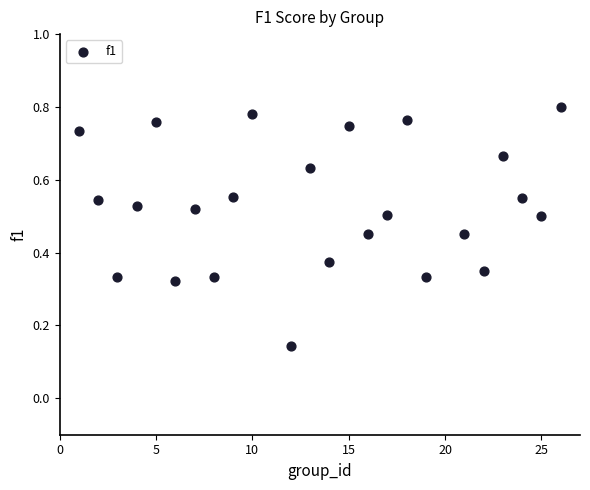

What is the range of X values (max minus min)?

25.0